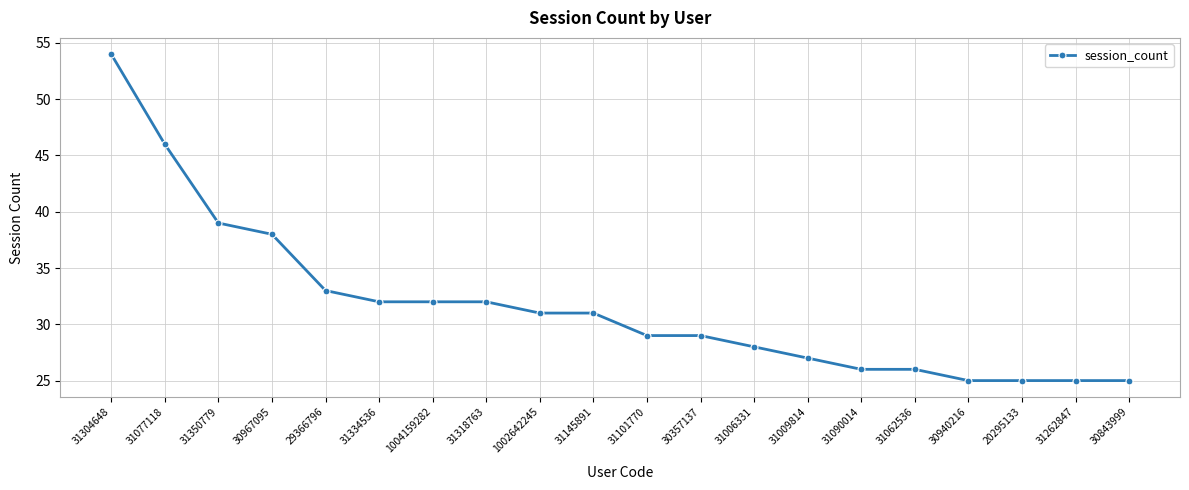

Reading left to right, transcribe all the data shown in this chart.

54	46	39	38	33	32	32	32	31	31	29	29	28	27	26	26	25	25	25	25